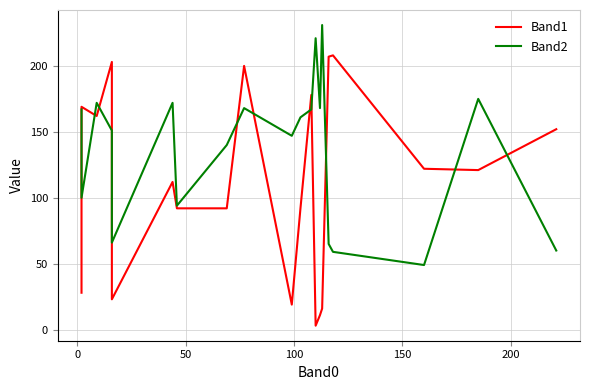

What is the sum of all Band2 values?

2733